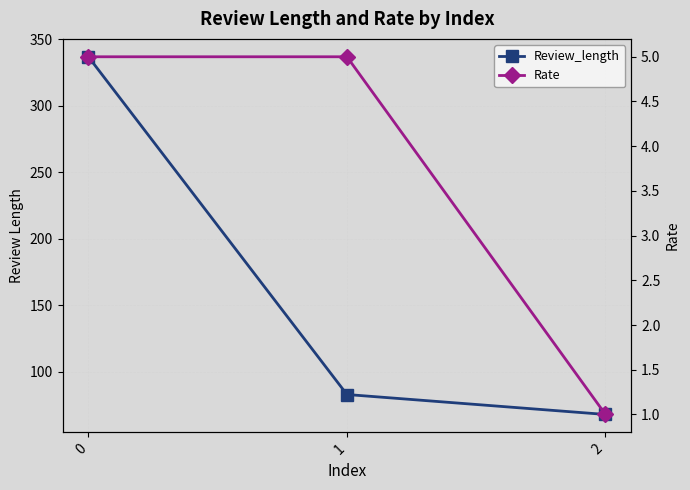

Which has a higher value, 2 or 1?

1